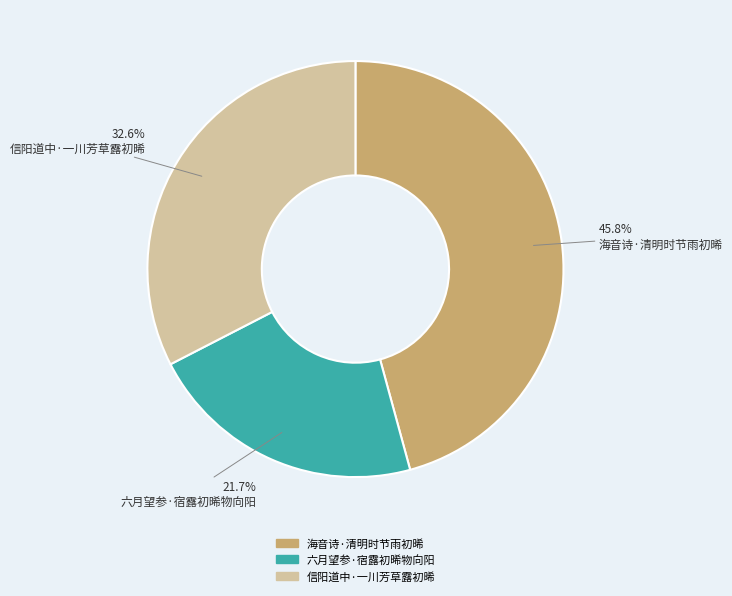

To the nearest percent, what is the average slice percentage?

33%